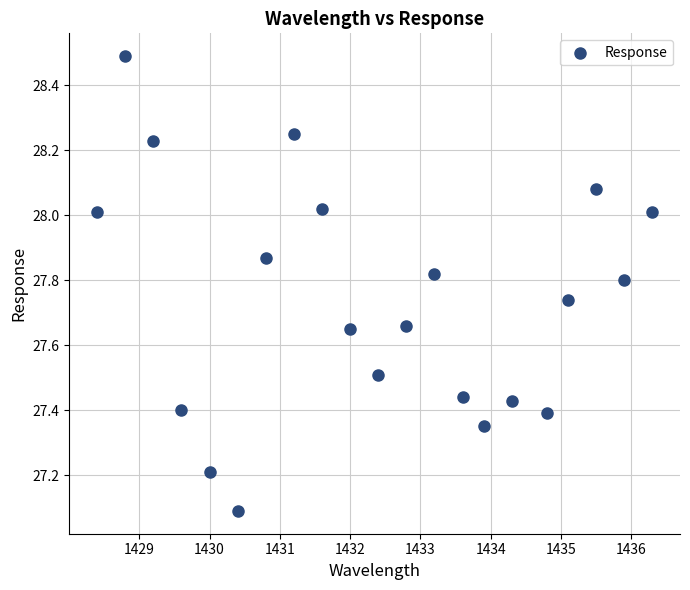

What Y value in the scatter plot is closest to 27?

27.1